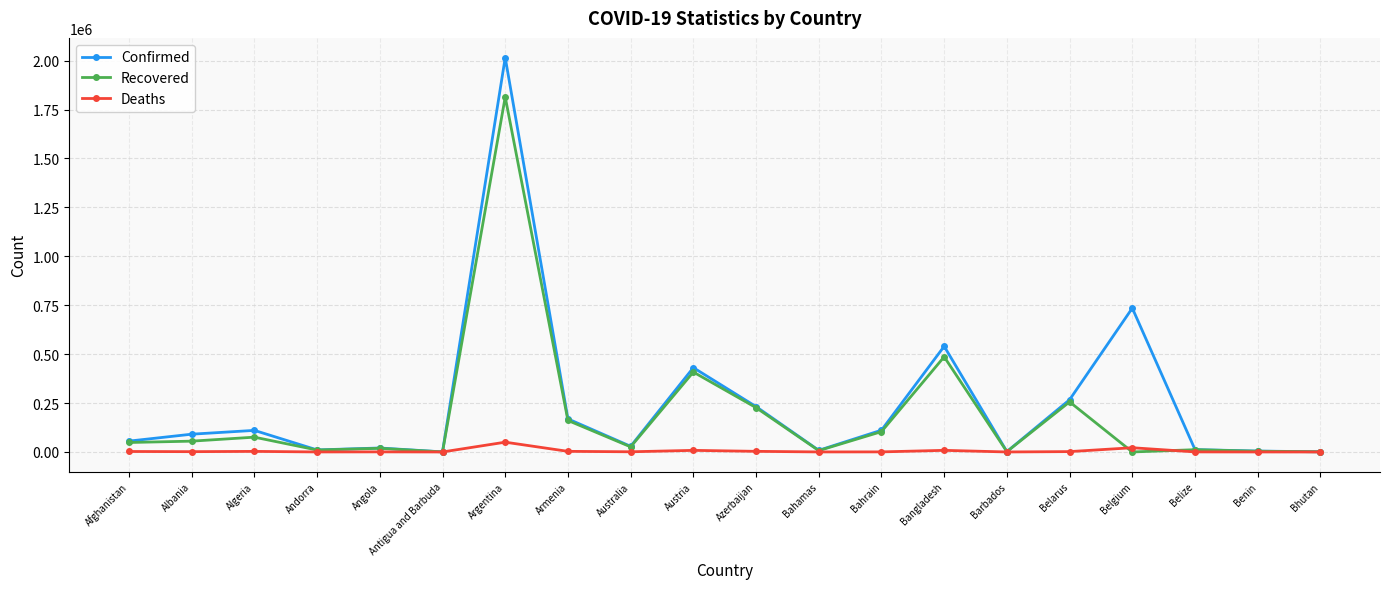

Which series changed the most between Bahamas and Bangladesh?

Confirmed